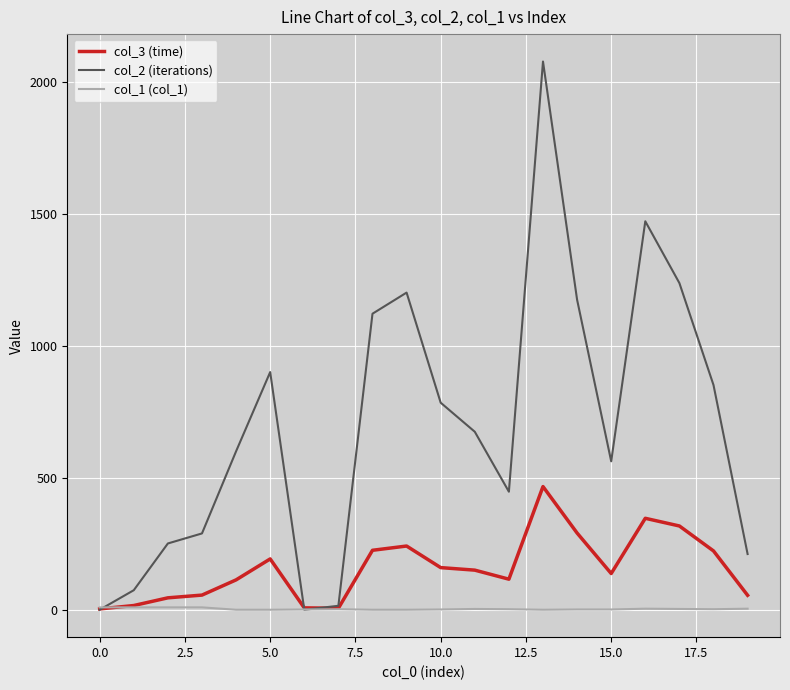

Which series has the largest total across all categories?

col_2 (iterations)